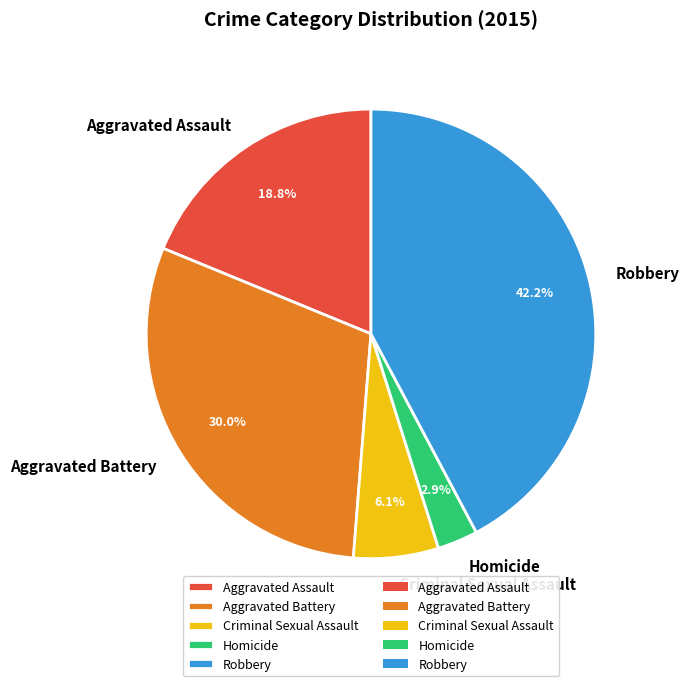

Does any single category account for the majority?

No